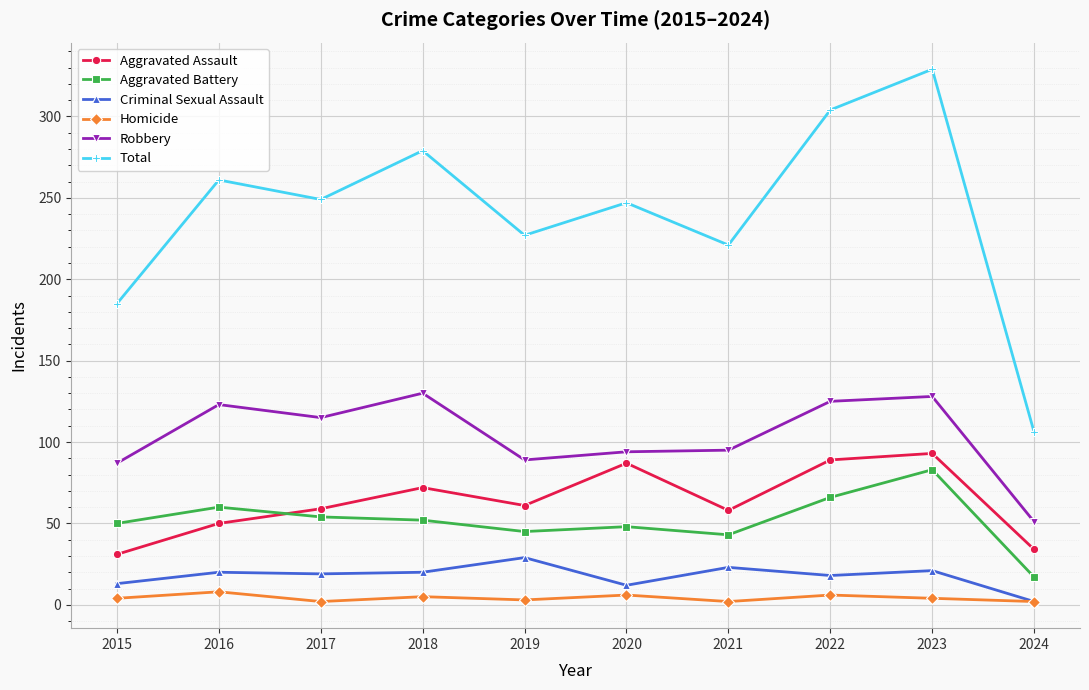

List the series in order of their peak value, highest first.

Total, Robbery, Aggravated Assault, Aggravated Battery, Criminal Sexual Assault, Homicide